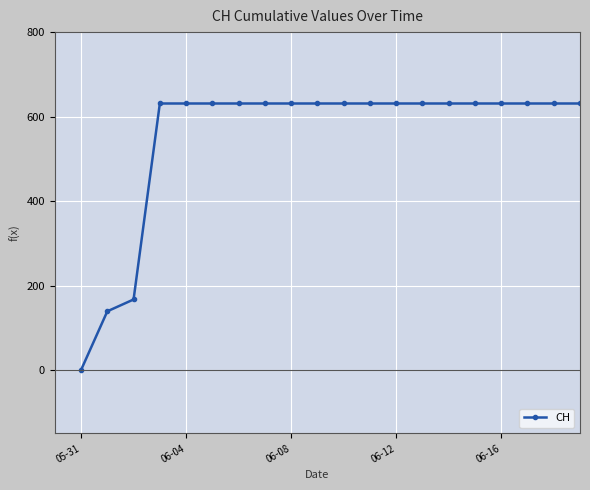

What is the sum of all values?

11033